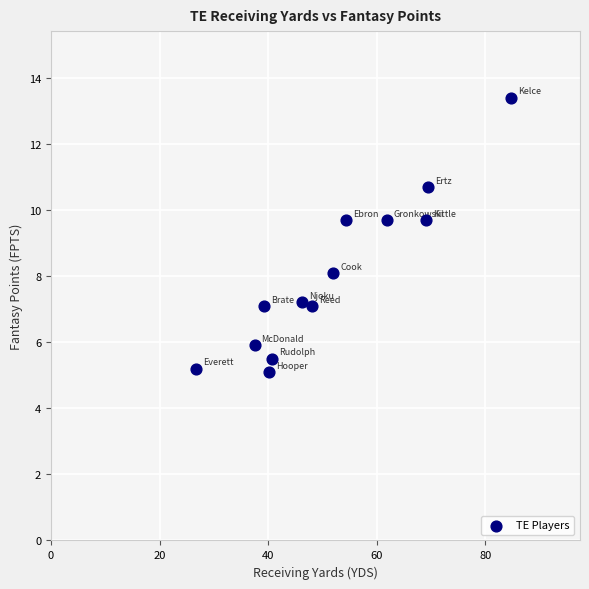

What is the range of Y values (max minus min)?

8.3